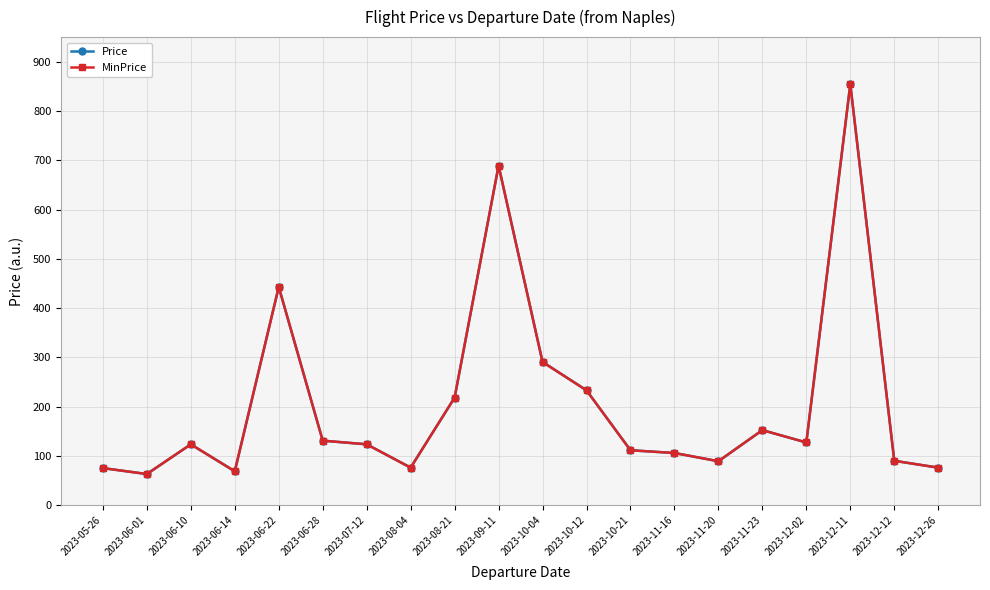

What is the difference between the MinPrice values at 2023-07-12 and 2023-10-12?

109.6